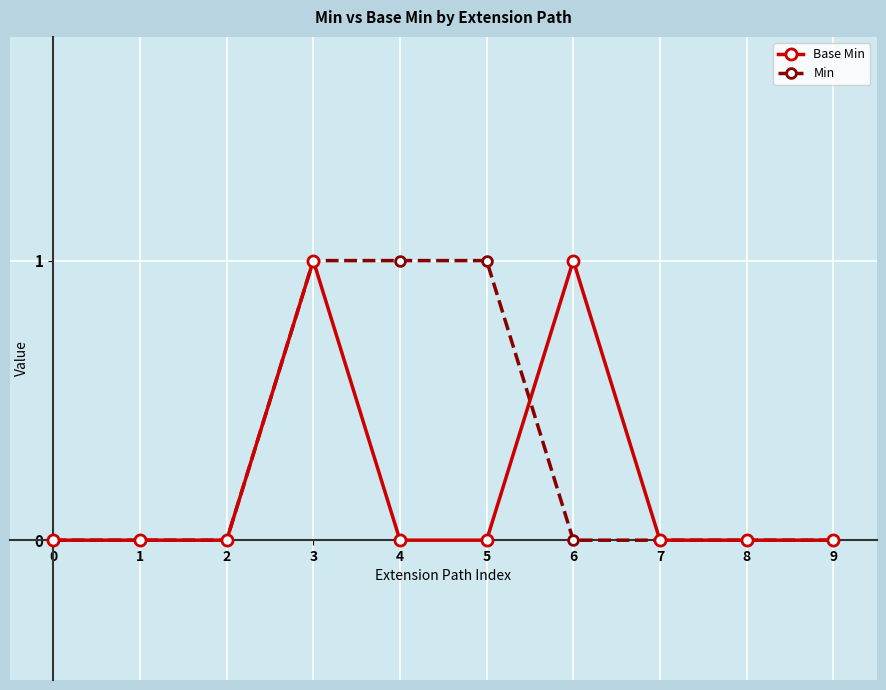

True or false: Base Min and Min intersect in this chart.

True